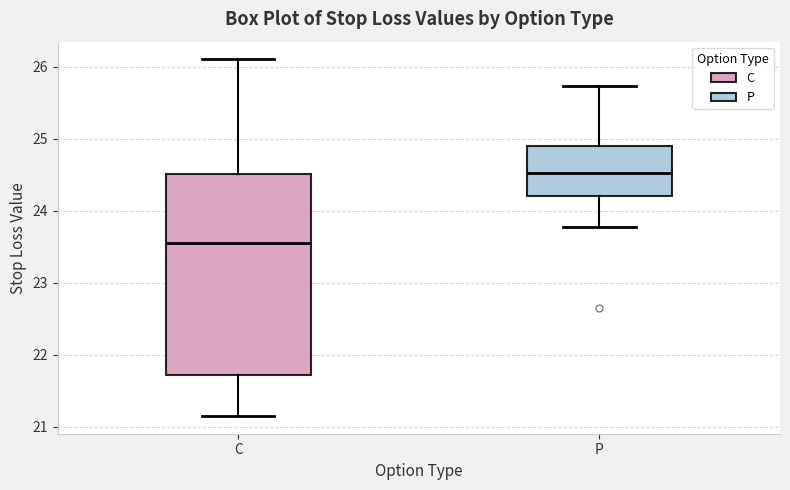

Reading left to right, read every box against the y-axis: the position of its median line, the range the box covers, and the ends of its whiskers. The values are not printed on the chart, so give them approximately, as read against the axis.

C: median 23.6, box 21.7 to 24.5, whiskers 21.2 to 26.1
P: median 24.5, box 24.2 to 24.9, whiskers 23.8 to 25.7